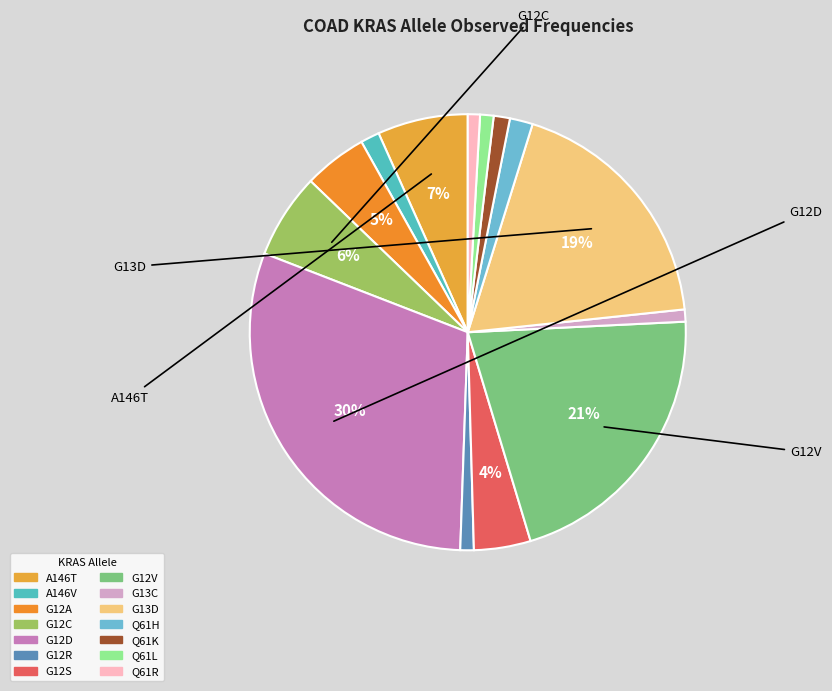

To the nearest percent, what is the combined percentage of G12V and Q61L?

22%